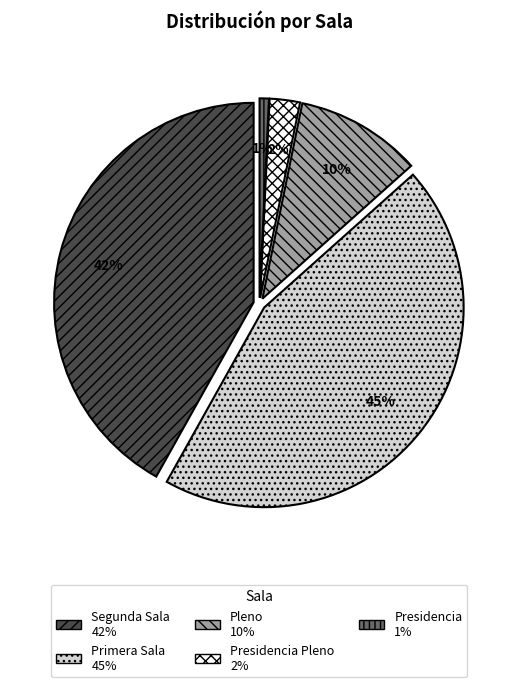

To the nearest percent, what percentage of the pie is Presidencia Pleno?

2%